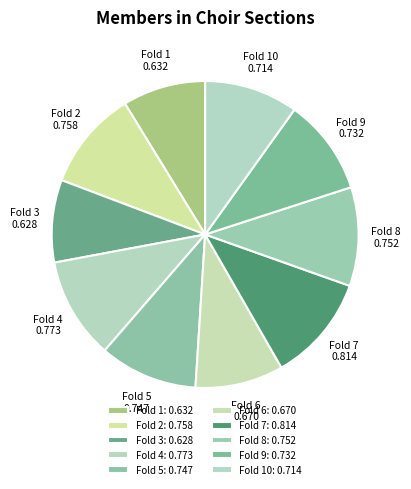

Count the number of slices in the pie.

10